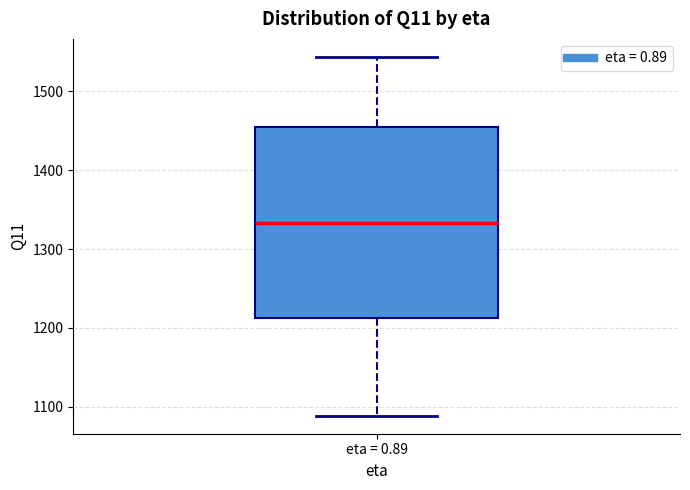

Where is the upper edge of the box for eta = 0.89 on the y-axis? The values are not printed on the chart, so give them approximately, as read against the axis.

1450